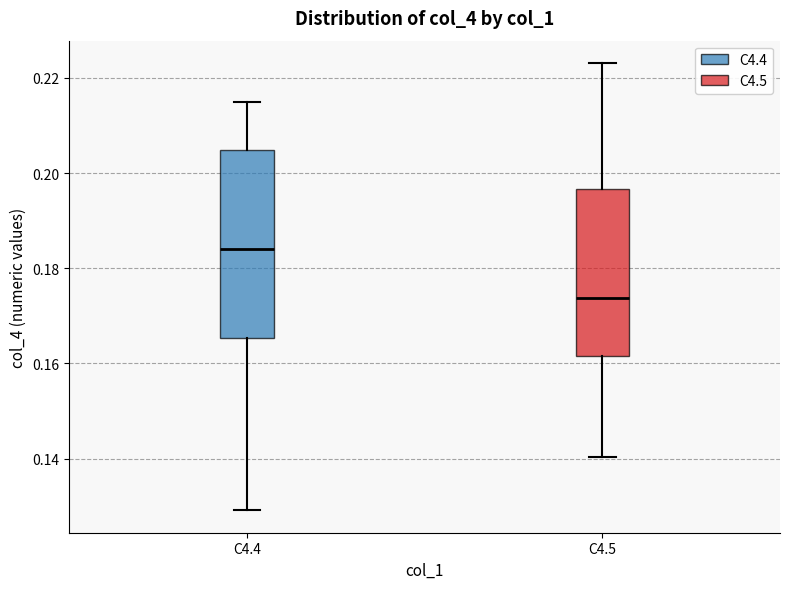

Where does the lower whisker of the box for C4.5 end on the y-axis? The values are not printed on the chart, so give them approximately, as read against the axis.

0.140